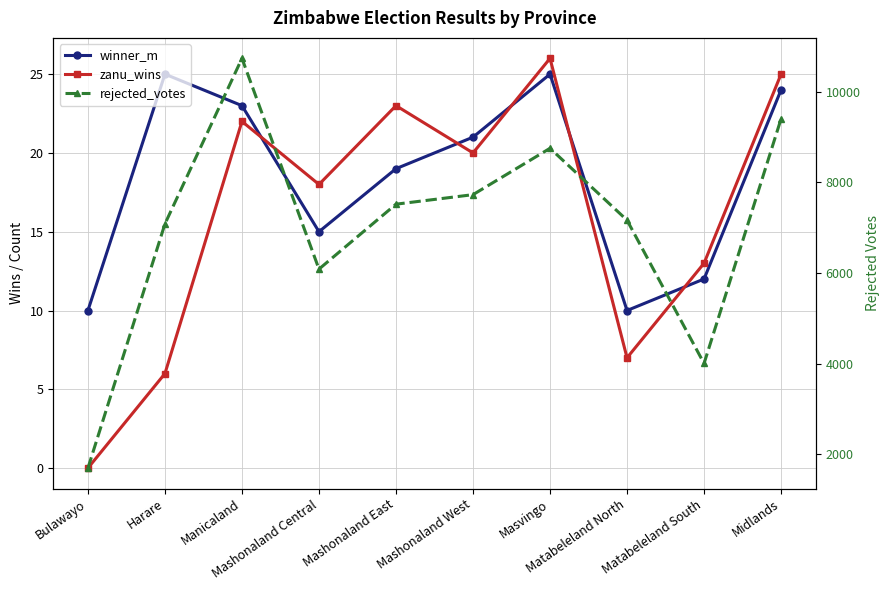

Which has a higher value, Mashonaland East or Midlands?

Midlands